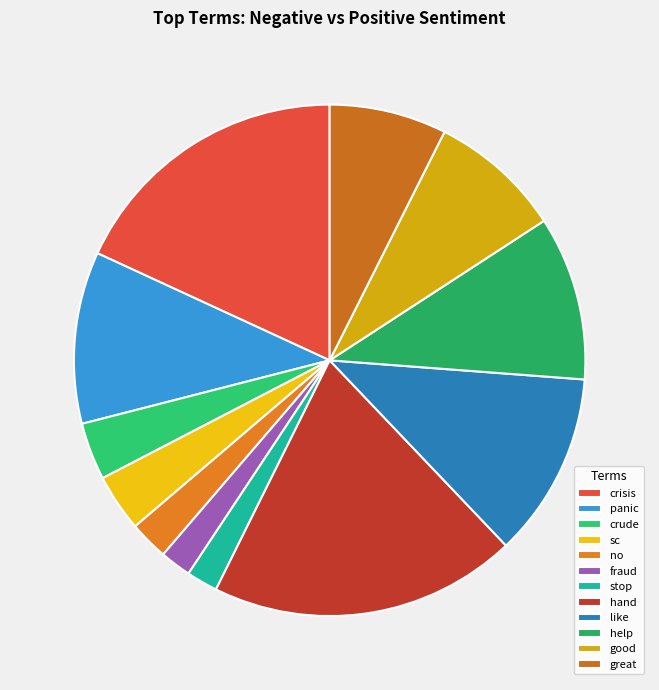

Does great account for over 50% of the chart?

No